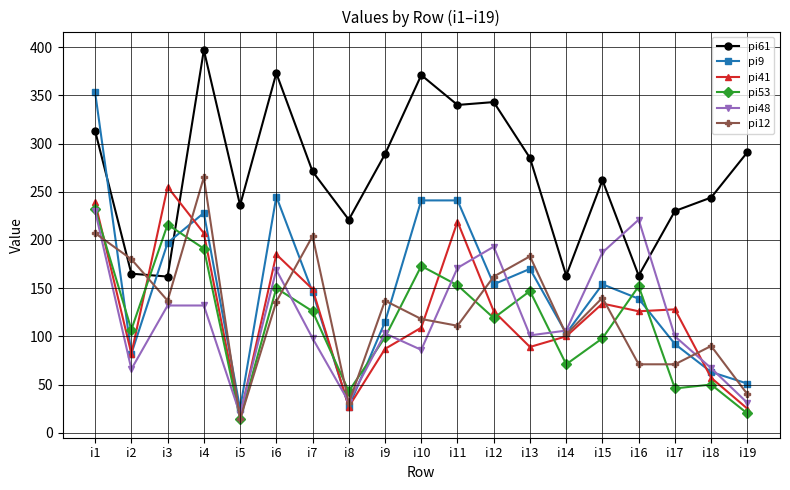

Which series has the largest range (max minus min)?

pi9